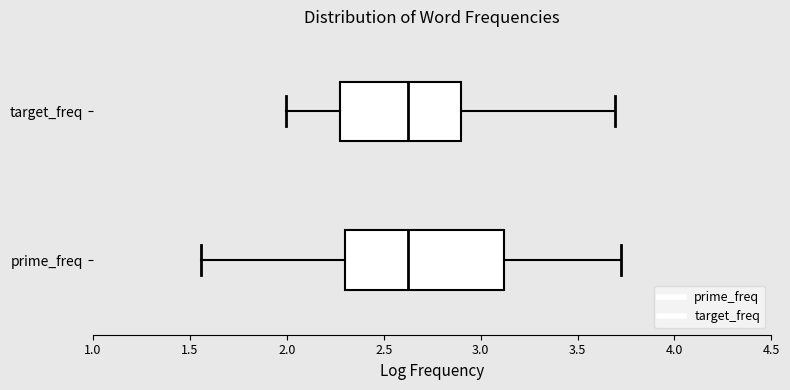

Reading bottom to top, read every box against the x-axis: the position of its median line, the range the box covers, and the ends of its whiskers. The values are not printed on the chart, so give them approximately, as read against the axis.

prime_freq: median 2.65, box 2.30 to 3.10, whiskers 1.55 to 3.70
target_freq: median 2.65, box 2.25 to 2.90, whiskers 2.00 to 3.70